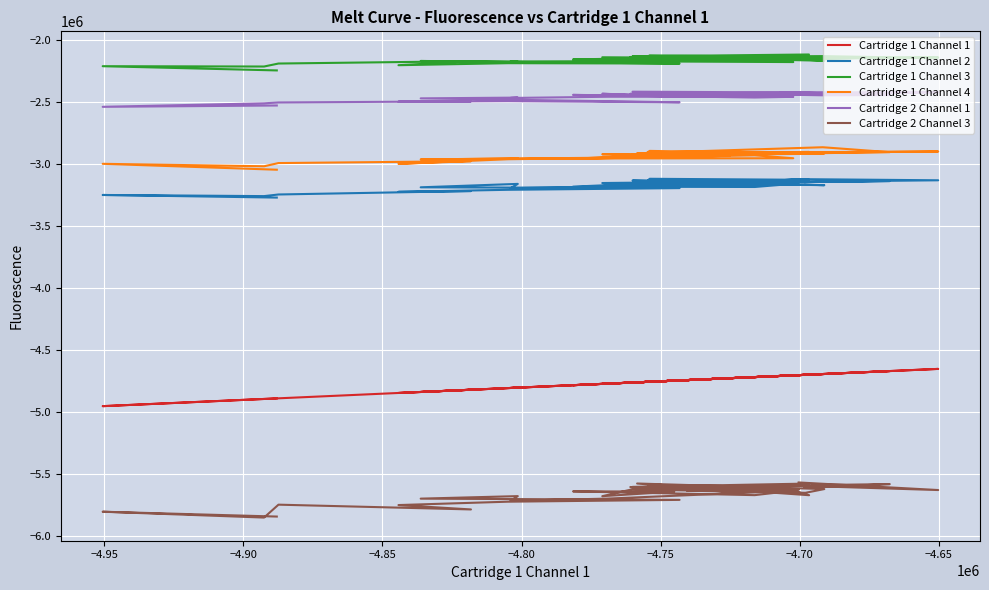

What is the maximum value for Cartridge 1 Channel 3?

-2114857